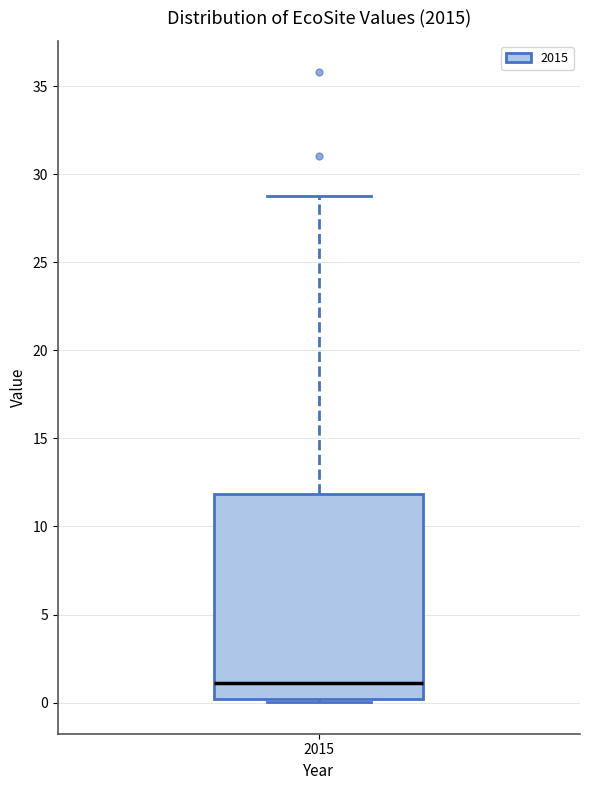

Transcribe this box plot: give where the median line is, the range the box spans, and where the two whiskers end, as read against the y-axis. The values are not printed on the chart, so give them approximately, as read against the axis.

median 1.0, box 0.0 to 12.0, whiskers 0.0 (just below the box's lower edge) to 28.5